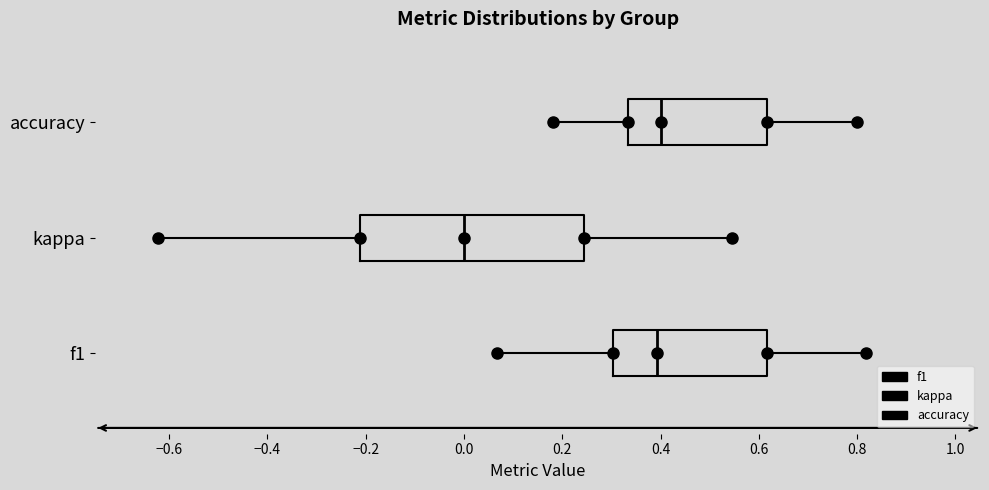

Reading bottom to top, read every box against the x-axis: the position of its median line, the range the box covers, and the ends of its whiskers. The values are not printed on the chart, so give them approximately, as read against the axis.

f1: median 0.40, box 0.30 to 0.62, whiskers 0.06 to 0.82
kappa: median 0.00, box -0.22 to 0.24, whiskers -0.62 to 0.54
accuracy: median 0.40, box 0.34 to 0.62, whiskers 0.18 to 0.80